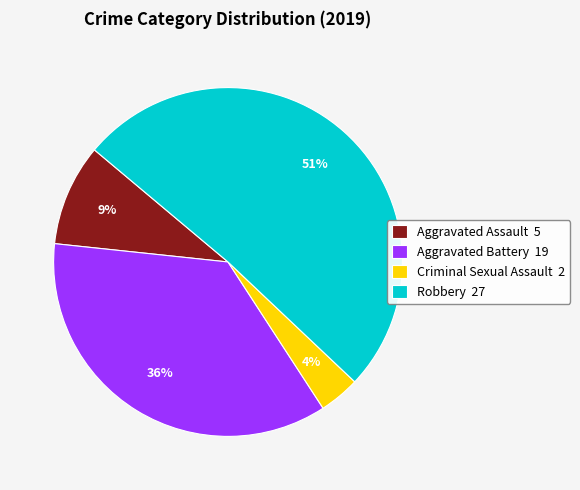

How many slices are in this pie chart?

4